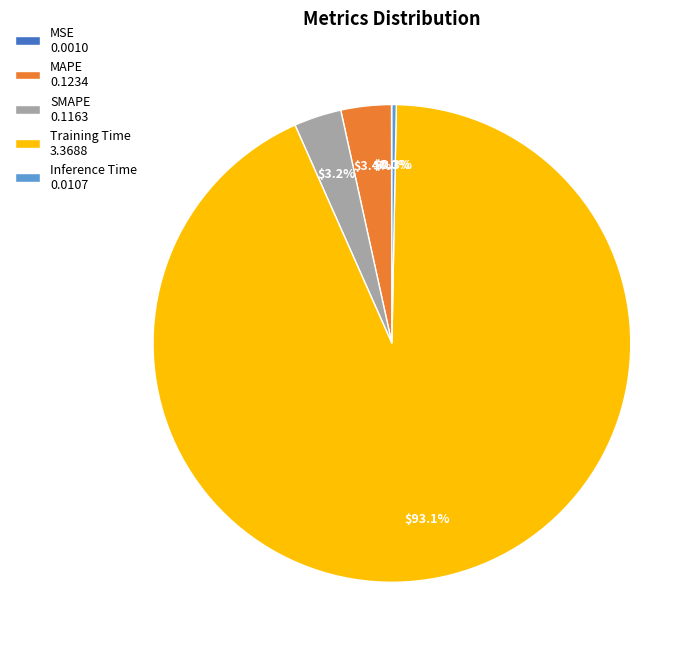

To the nearest percent, what is the average slice percentage?

20%